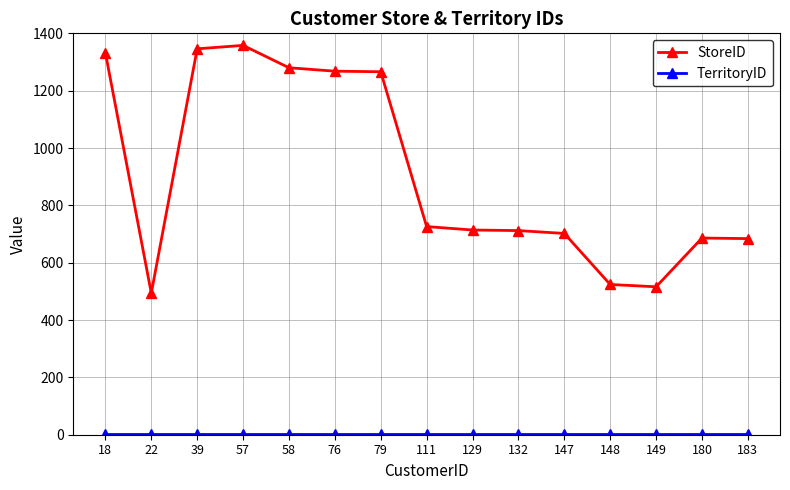

Between 79 and 183, which series saw the biggest shift?

StoreID